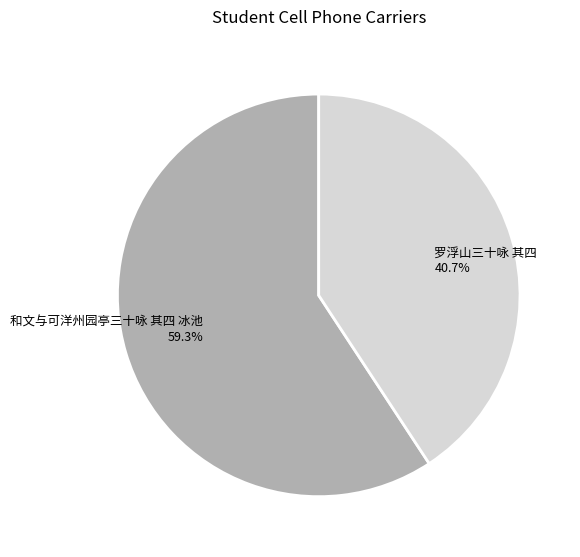

Is 和文与可洋州园亭三十咏 其四 冰池 the majority of the pie?

Yes